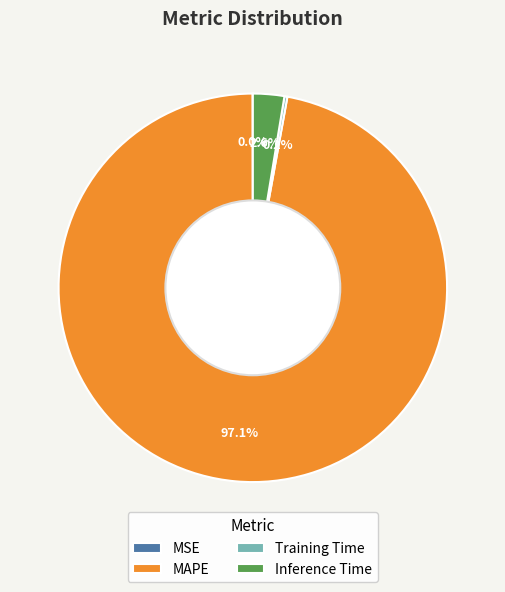

To the nearest percent, what is the difference between the largest and smallest slice percentages?

97%